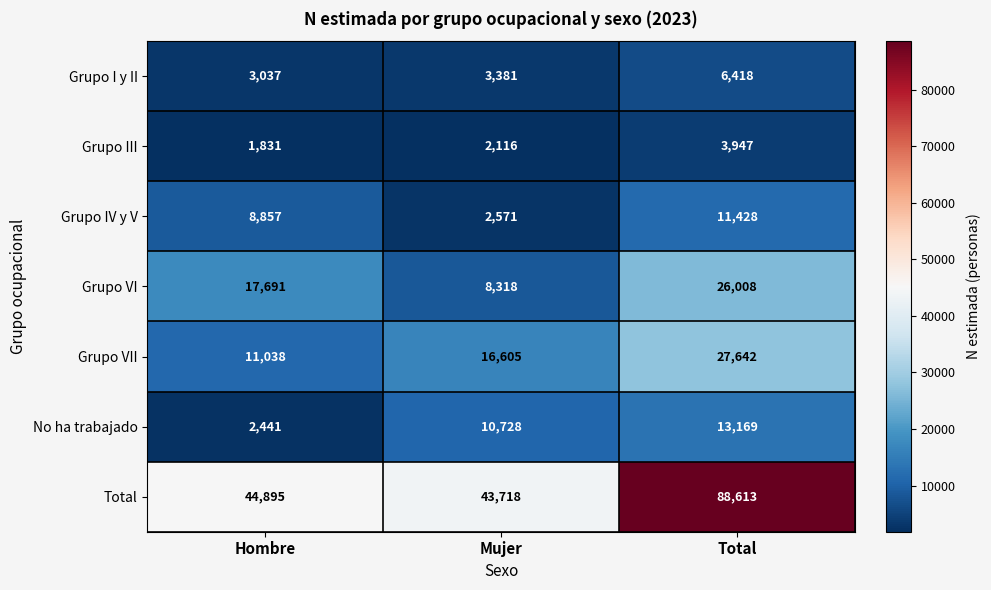

What is the spread (max minus min) of values at Mujer?

41602